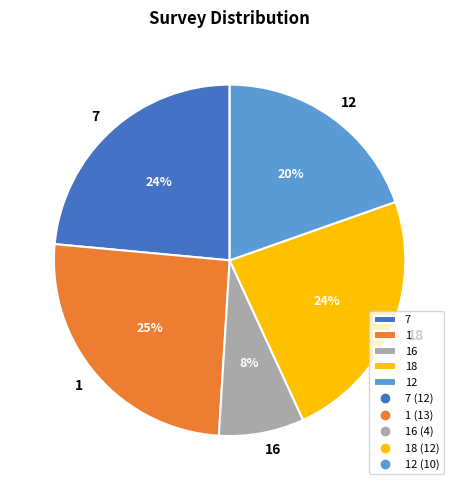

Does any single category account for the majority?

No